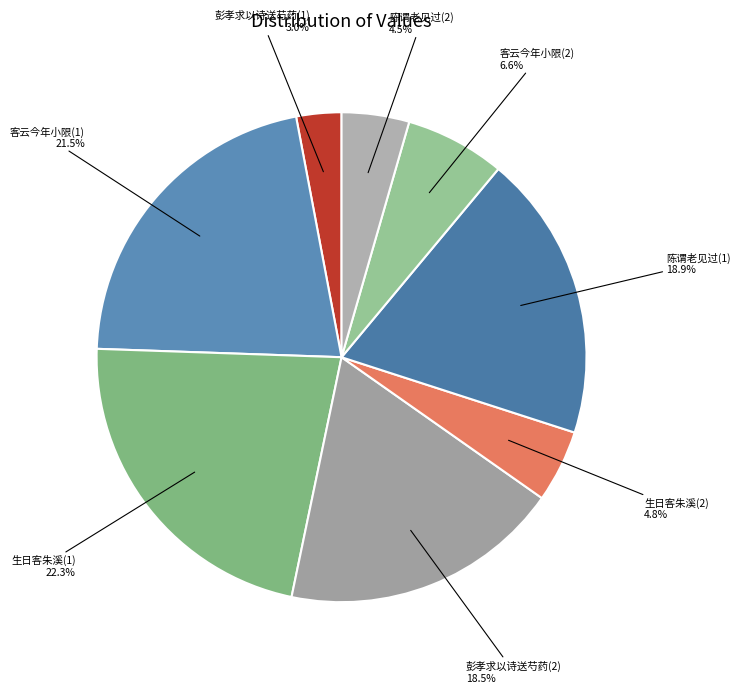

To the nearest percent, what is the average slice percentage?

12%